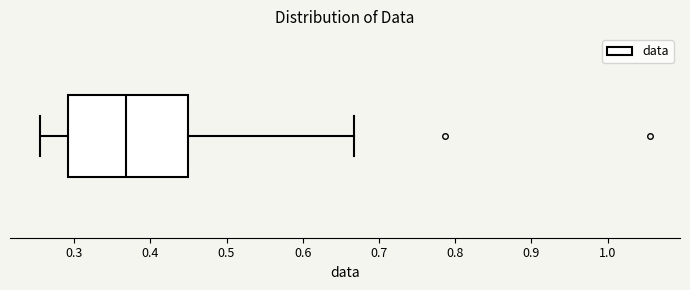

Transcribe this box plot: give where the median line is, the range the box spans, and where the two whiskers end, as read against the x-axis. The values are not printed on the chart, so give them approximately, as read against the axis.

median 0.37, box 0.29 to 0.45, whiskers 0.26 to 0.67